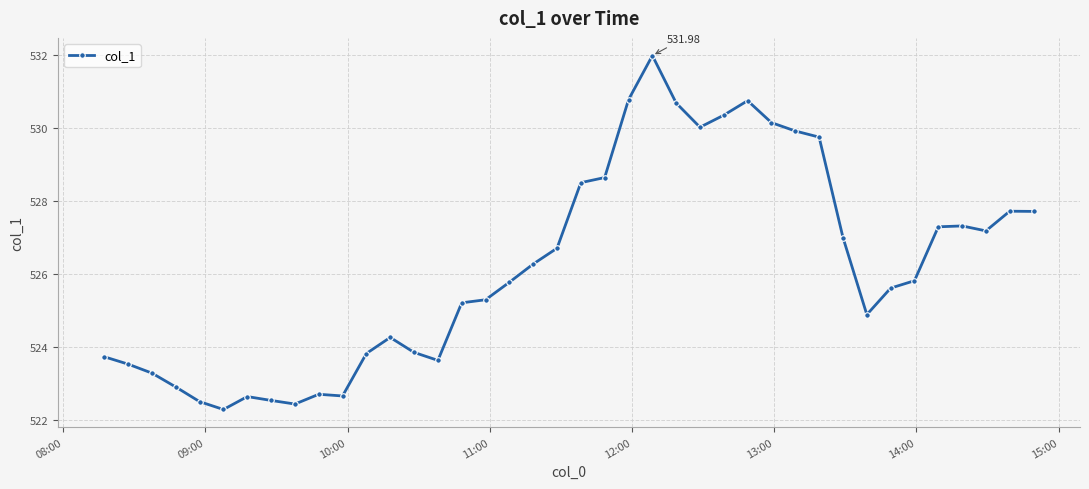

What is the greatest value displayed?

532.0